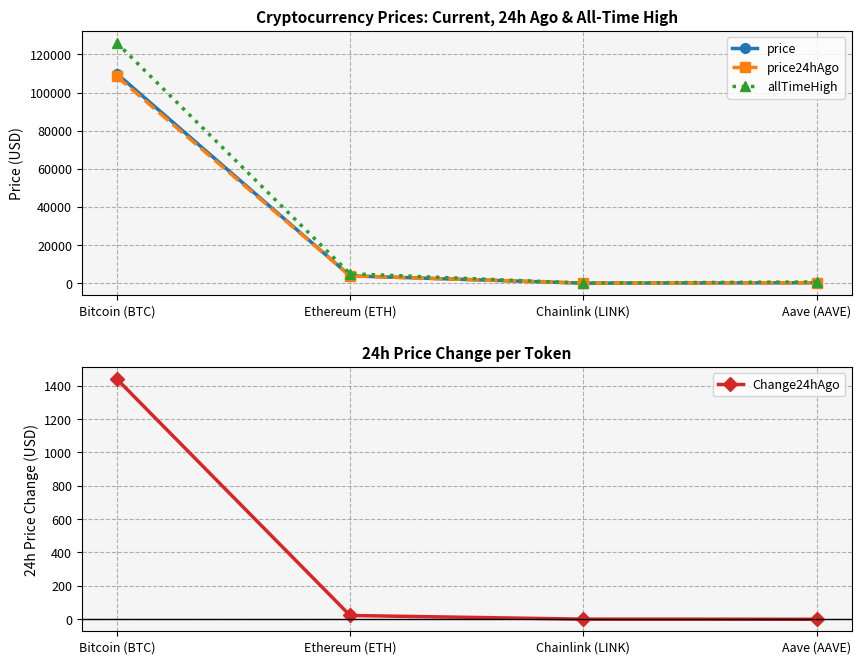

What is the value of the Change24hAgo point at the 1st from the left?

1441.0